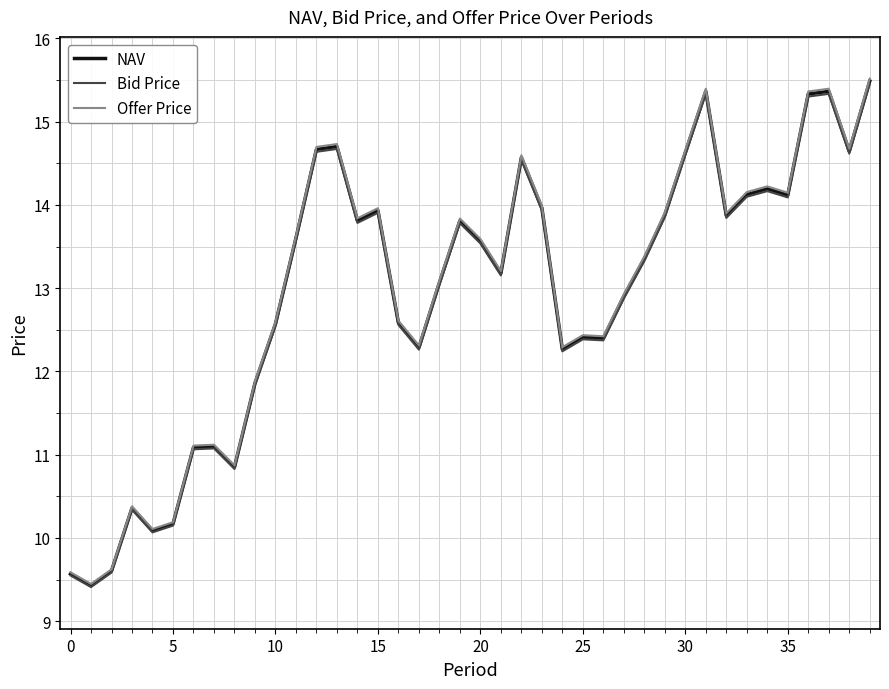

What is the maximum value shown in the chart?

15.5